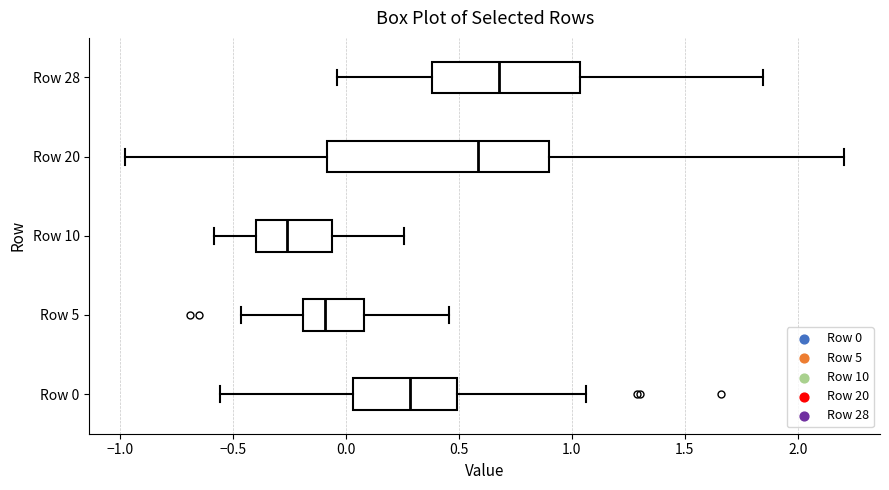

Which box has the furthest to the left median line?

Row 10